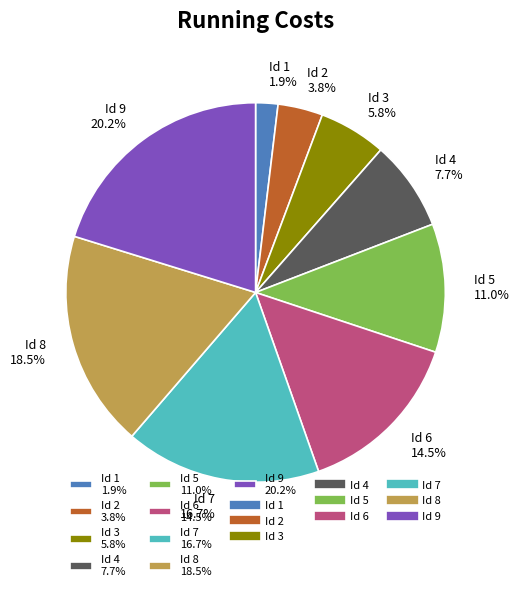

Does Id 4 7.7% account for over 50% of the chart?

No